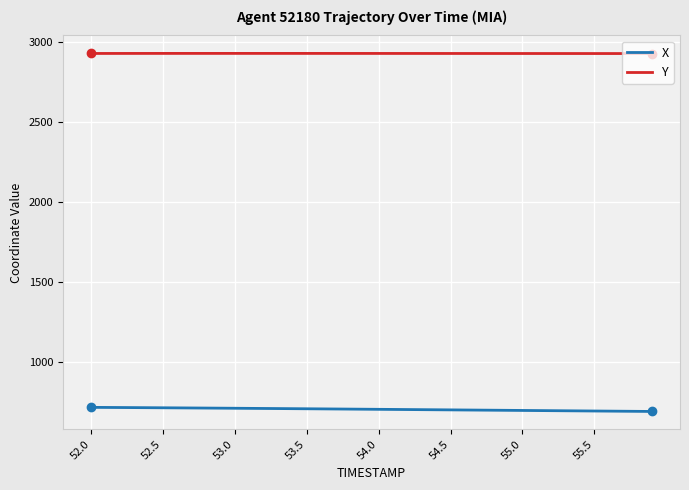

True or false: X and Y cross at least once.

False